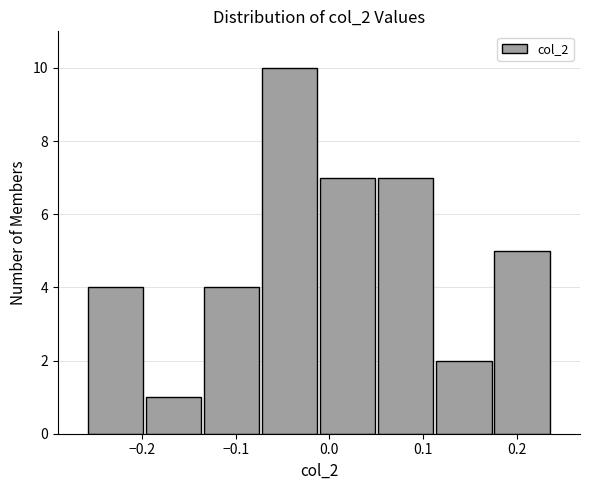

Reading left to right, transcribe this chart: for each bar, give the range it covers on the x-axis and its height. Neither the bar edges nor the heights are printed on the chart, so give them approximately, as read against the axes.

-0.26 to -0.20: 4
-0.20 to -0.14: 1
-0.14 to -0.07: 4
-0.07 to -0.01: 10
-0.01 to 0.05: 7
0.05 to 0.11: 7
0.11 to 0.17: 2
0.17 to 0.24: 5